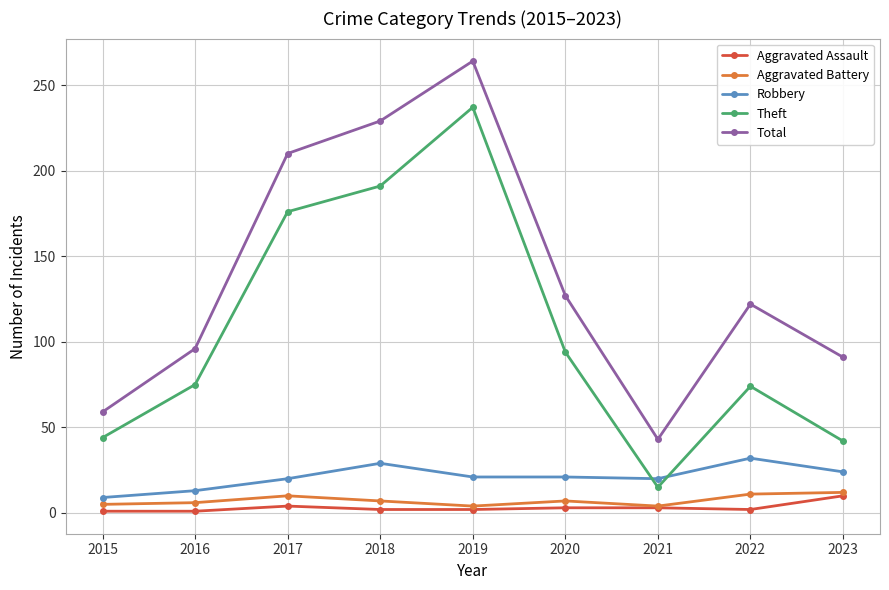

Does the chart display data point markers on the line(s)?

Yes